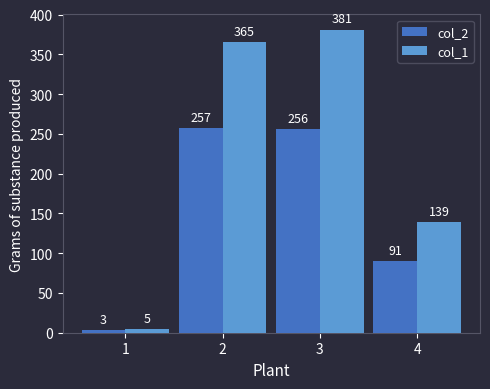

Are the bars horizontal?

No